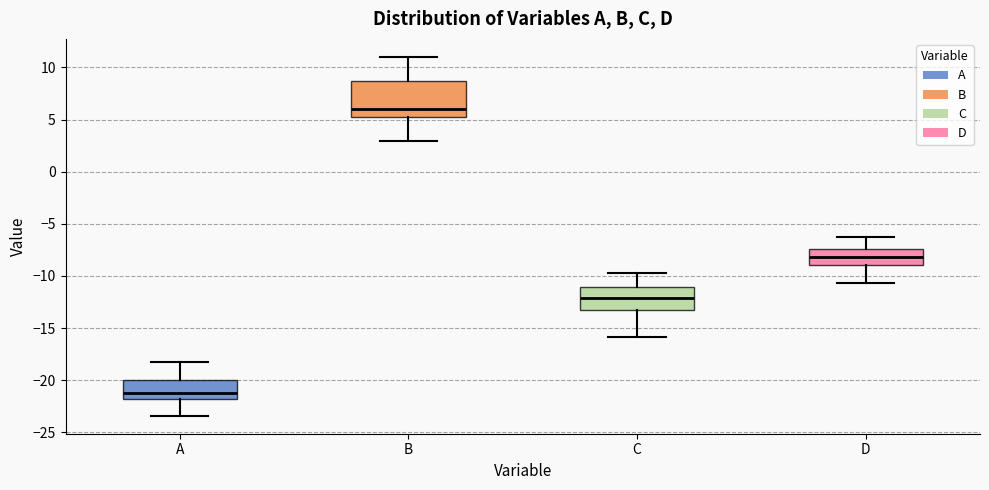

Reading left to right, transcribe this box plot: for each box, give where its median line is, the range the box spans, and where its two whiskers end, as read against the y-axis. The values are not printed on the chart, so give them approximately, as read against the axis.

A: median -21.0, box -22.0 to -20.0, whiskers -23.5 to -18.0
B: median 6.0, box 5.0 to 8.5, whiskers 3.0 to 11.0
C: median -12.0, box -13.0 to -11.0, whiskers -16.0 to -10.0
D: median -8.0, box -9.0 to -7.5, whiskers -10.5 to -6.5